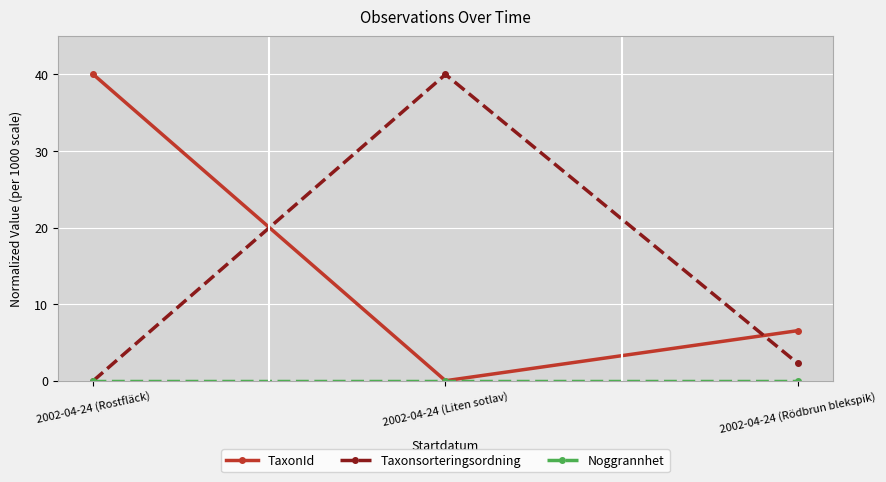

What is the total value across all series at 2002-04-24 (Liten sotlav)?

40.0